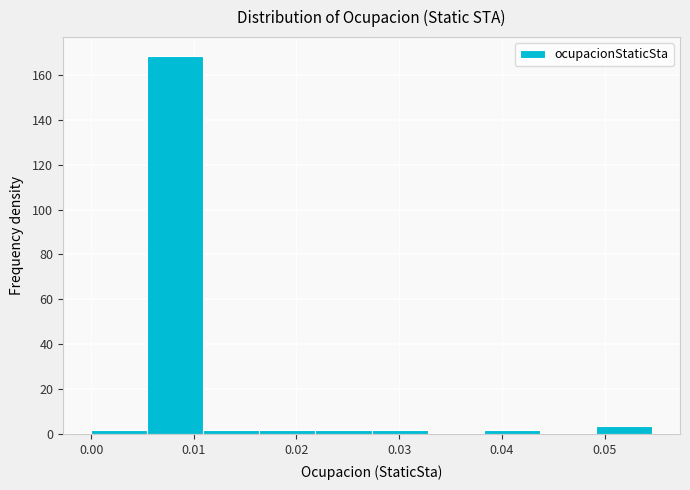

Over which range of the x-axis is the bar tallest?

0.005 to 0.011